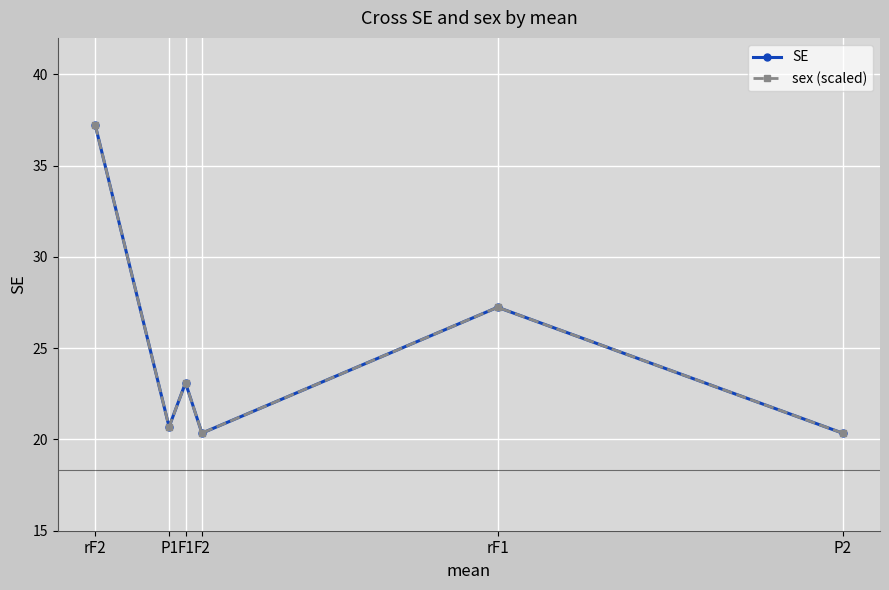

How many distinct data groups are displayed?

2